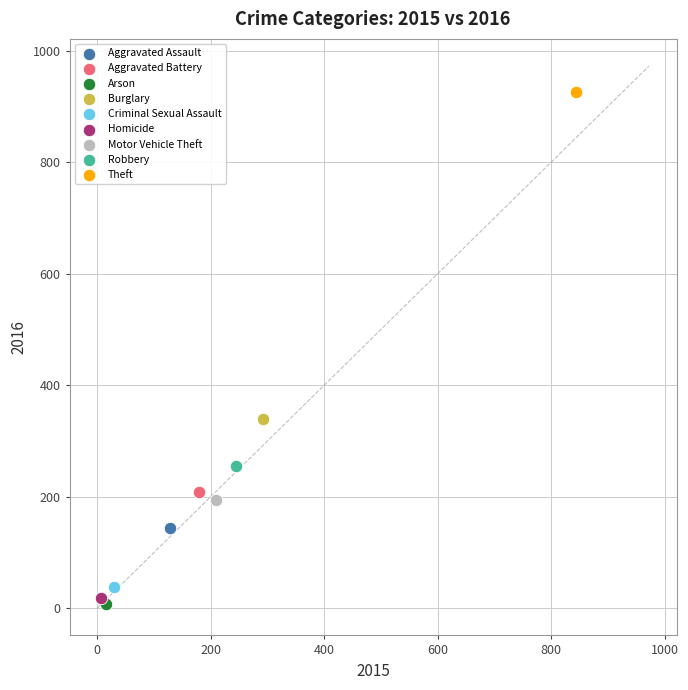

What are all the series names shown in the legend?

Aggravated Assault, Aggravated Battery, Arson, Burglary, Criminal Sexual Assault, Homicide, Motor Vehicle Theft, Robbery, Theft